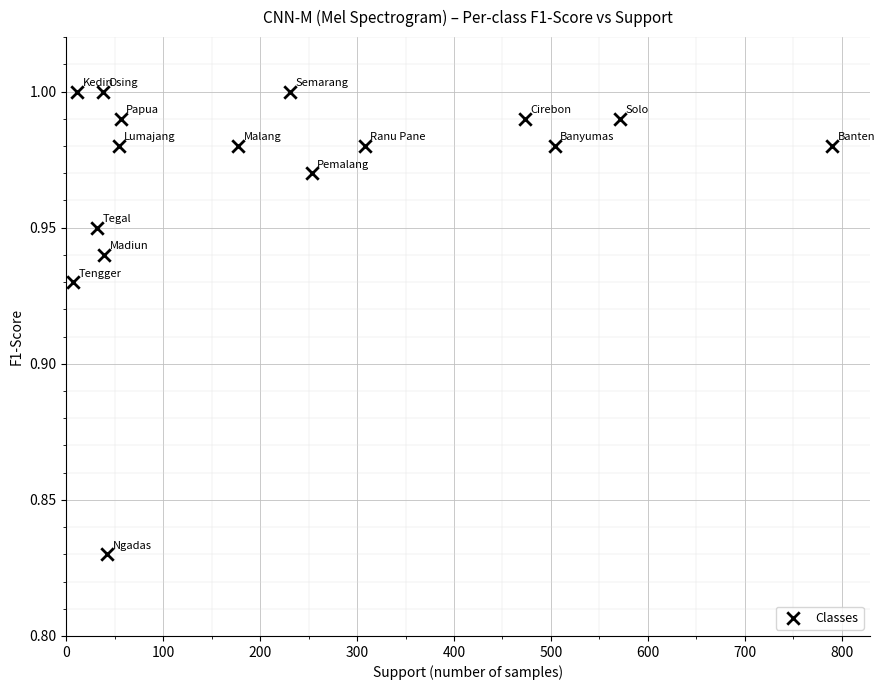

What is the range of X values (max minus min)?

783.0